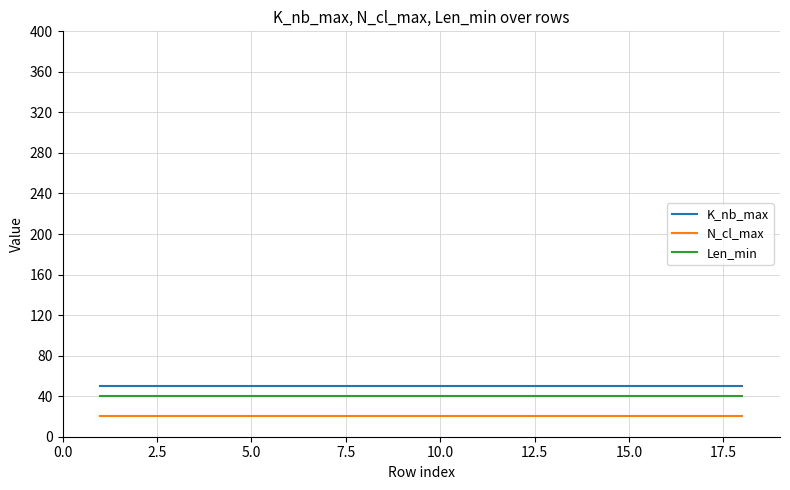

True or false: Len_min and K_nb_max intersect in this chart.

False